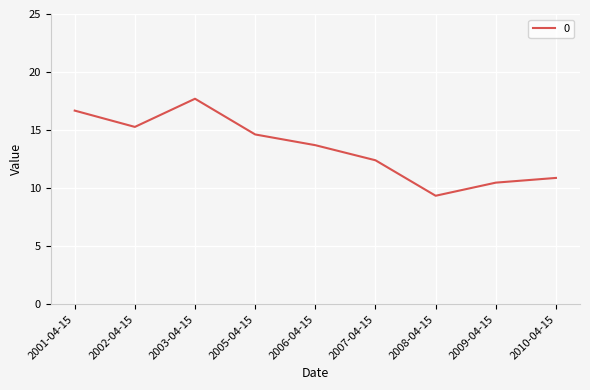

Reading left to right, list all the values displayed in this chart.

16.7	15.3	17.7	14.6	13.7	12.4	9.3	10.5	10.9